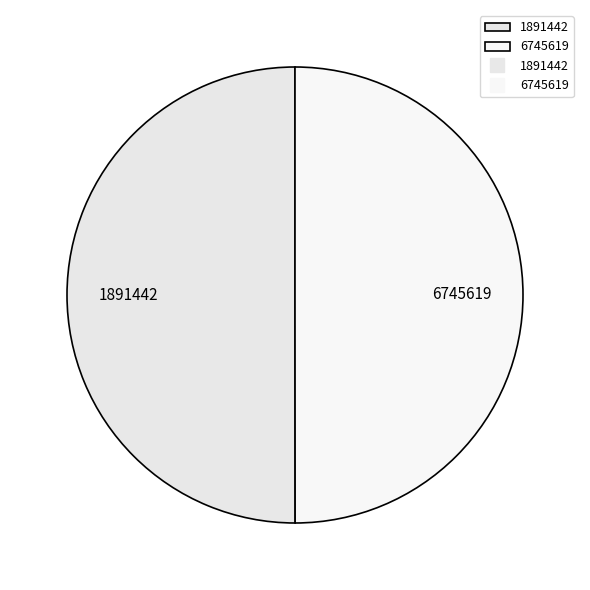

How many segments does this pie chart have?

2